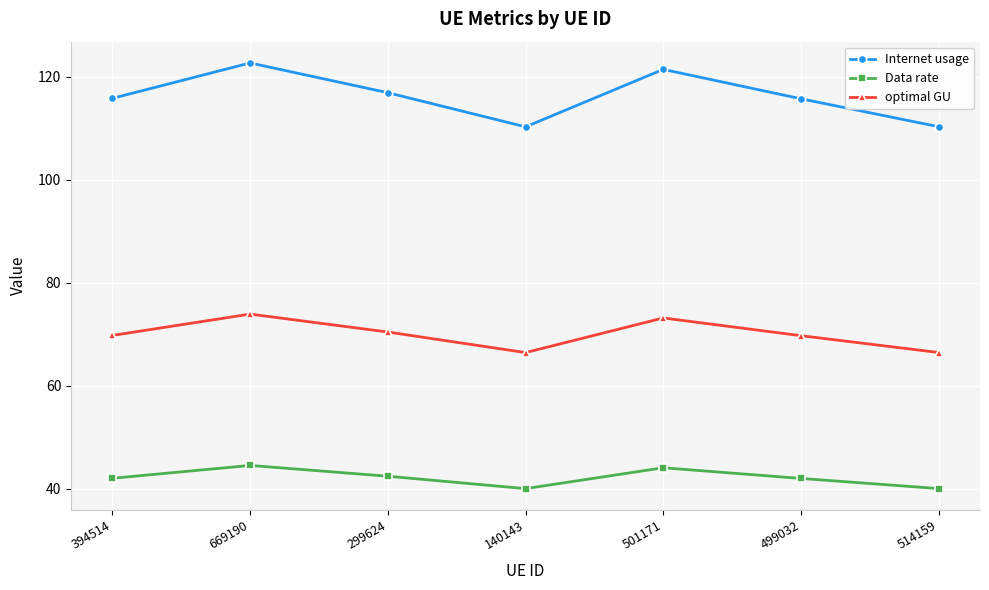

What are all the series names shown in the legend?

Internet usage, Data rate, optimal GU